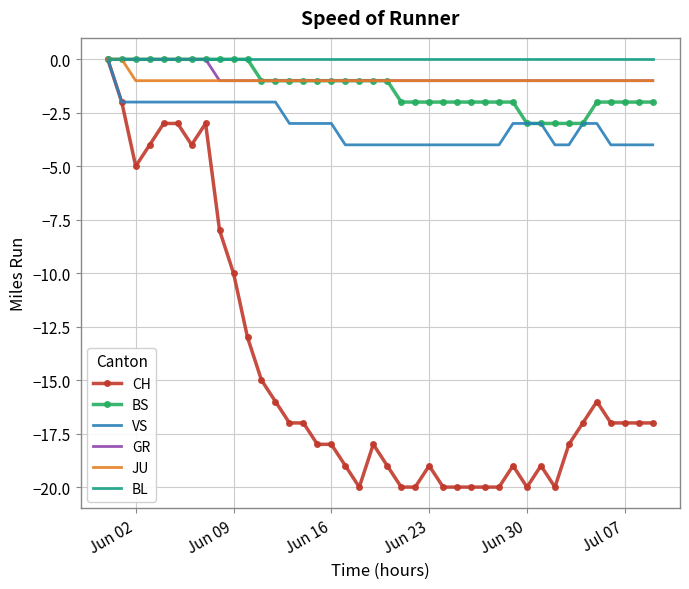

What is the minimum value for CH?

-20